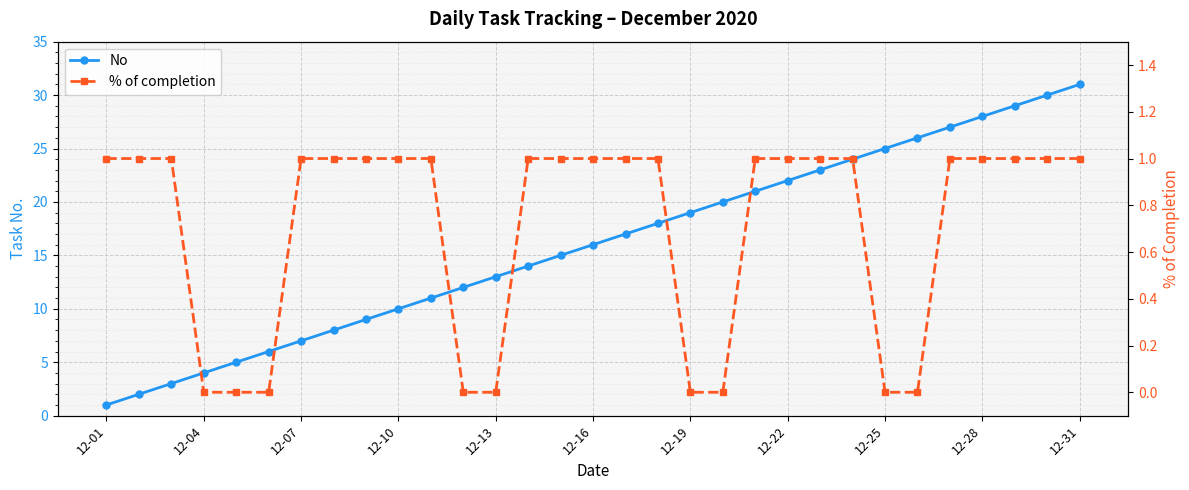

True or false: No has a value of 1 at 12-04.

False